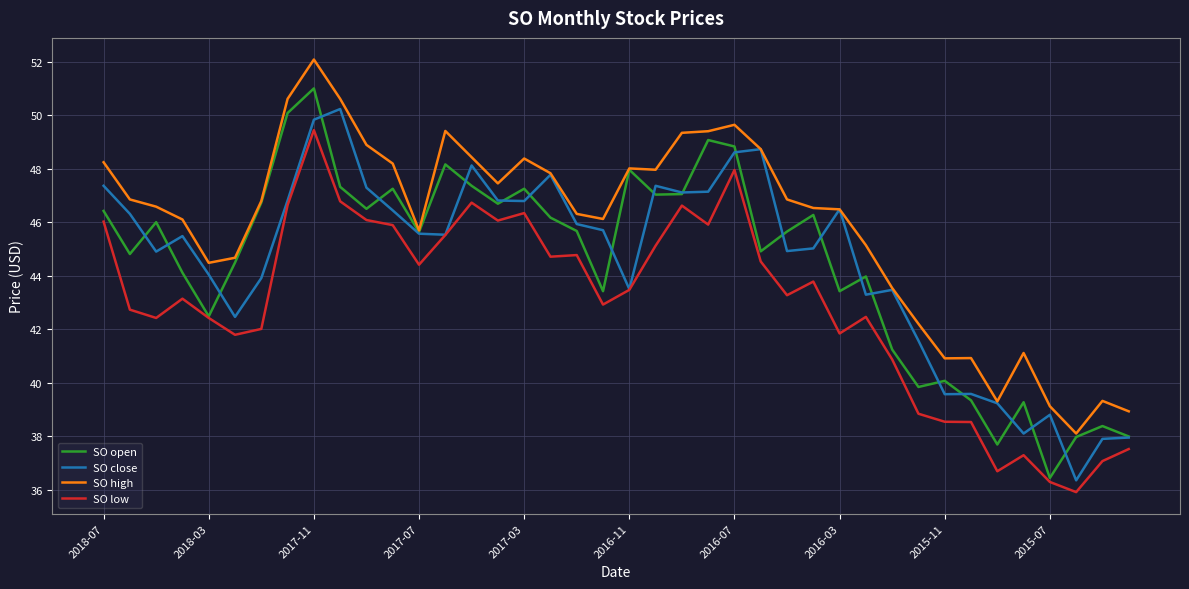

True or false: SO low and SO high intersect in this chart.

False